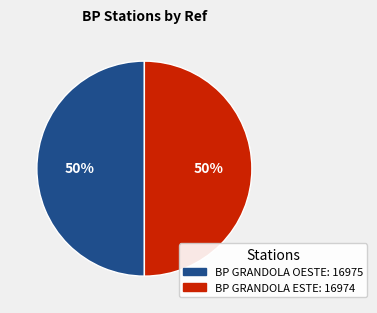

Is the sum of BP GRANDOLA ESTE and BP GRANDOLA OESTE greater than half?

Yes